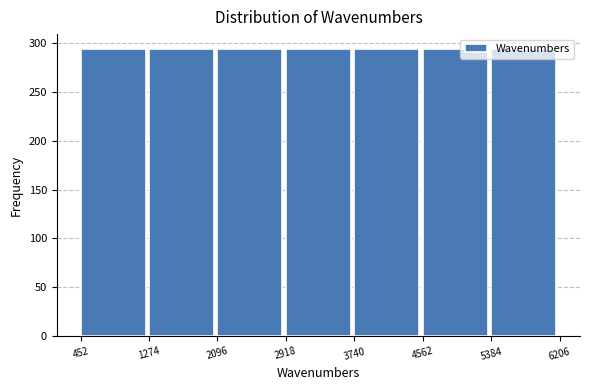

Reading left to right, list every bar in this chart as the range it spans on the x-axis followed by its height. The values are not printed on the chart, so give them approximately, as read against the axis.

452 to 1274: 295
1274 to 2096: 295
2096 to 2918: 295
2918 to 3740: 295
3740 to 4562: 295
4562 to 5384: 295
5384 to 6206: 295